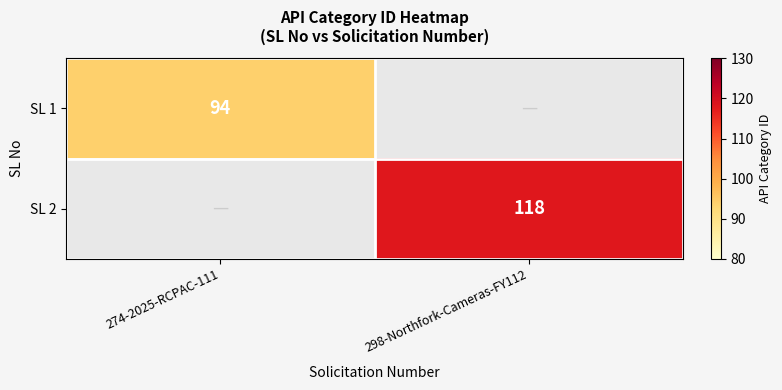

Is it true that SL 2 equals 118 at 298-Northfork-Cameras-FY112?

True